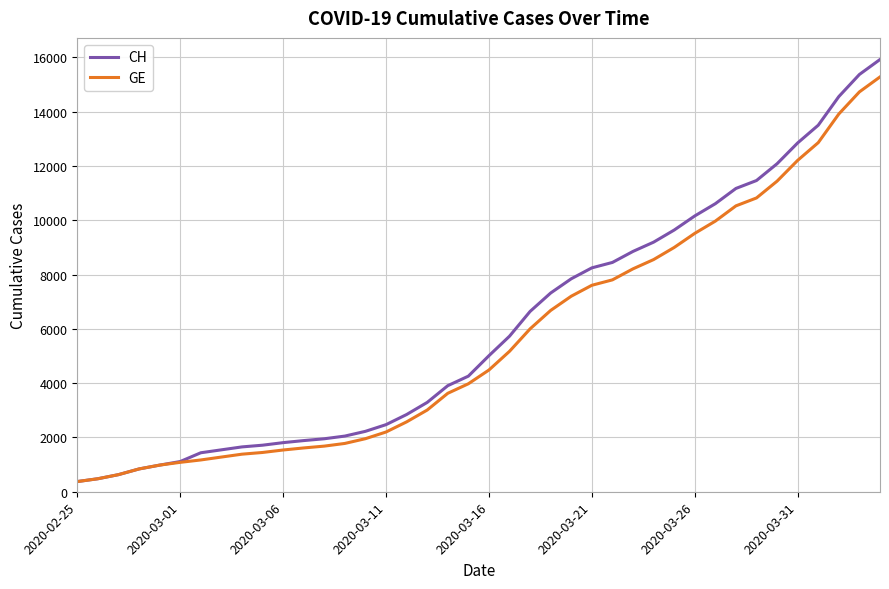

What is the highest value of the GE series?

15284